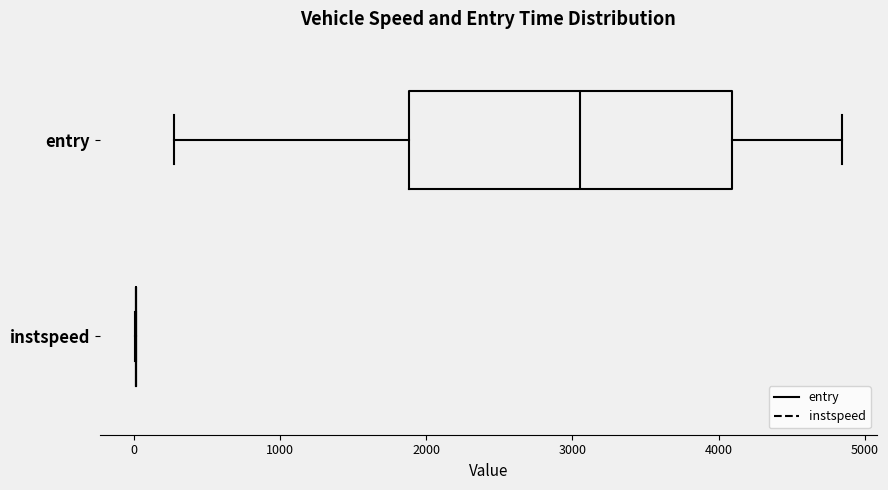

Where is the left edge of the box for entry on the x-axis? The values are not printed on the chart, so give them approximately, as read against the axis.

1900